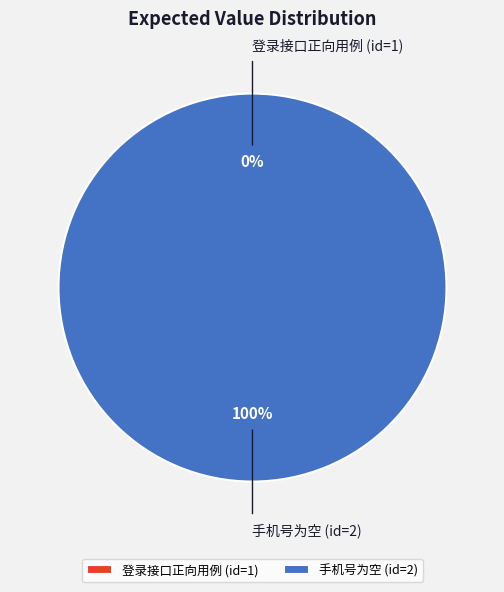

The 登录接口正向用例 (id=1) slice represents 8% of the pie. True or false?

False